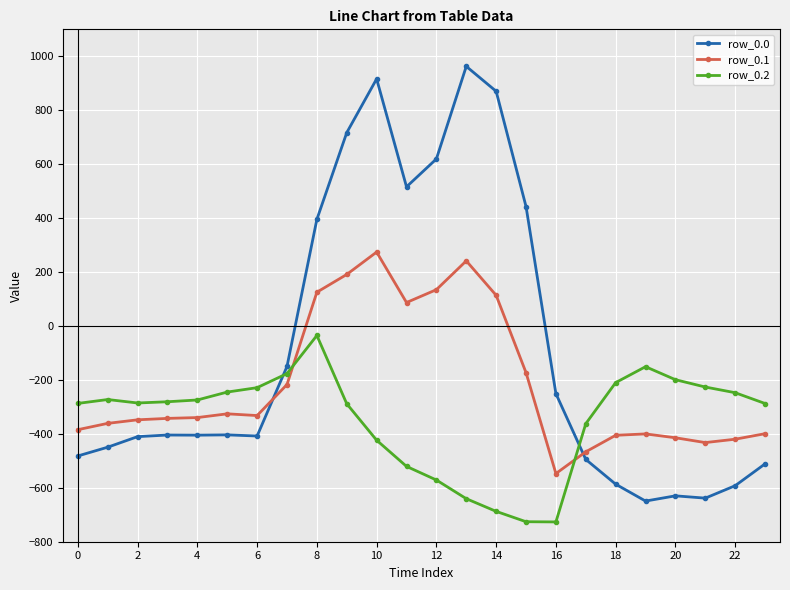

What is the minimum value shown in the chart?

-726.6